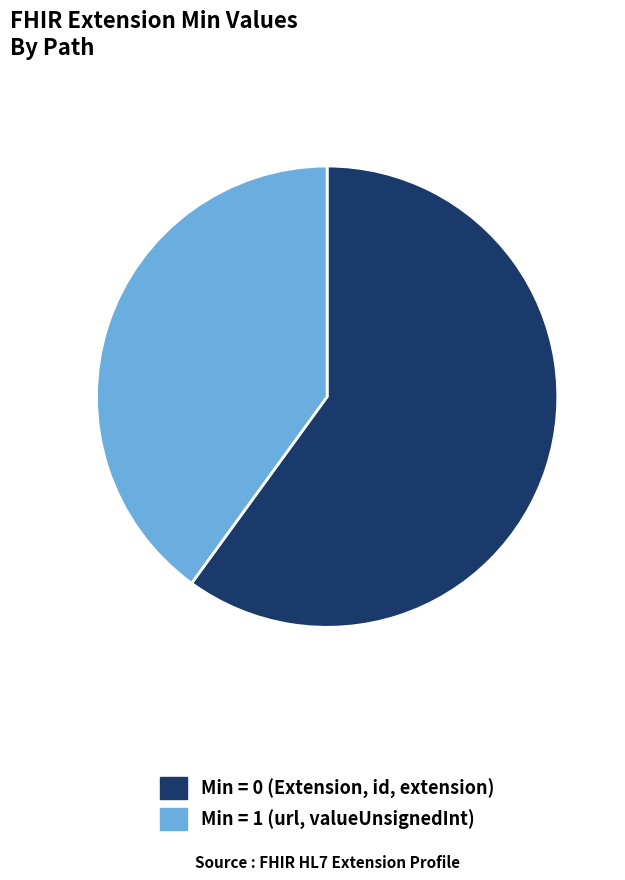

Rank the categories by value from highest to lowest.

Min = 0 (Extension, id, extension), Min = 1 (url, valueUnsignedInt)